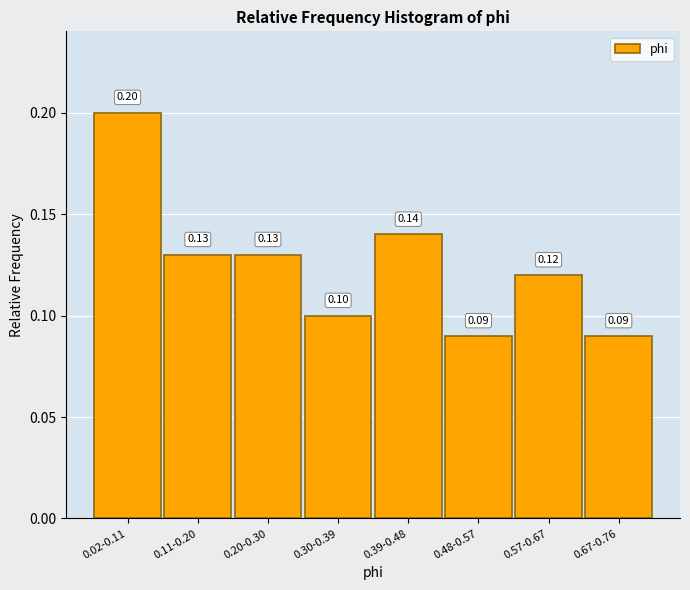

Which has a higher value, 0.11-0.20 or 0.48-0.57?

0.11-0.20